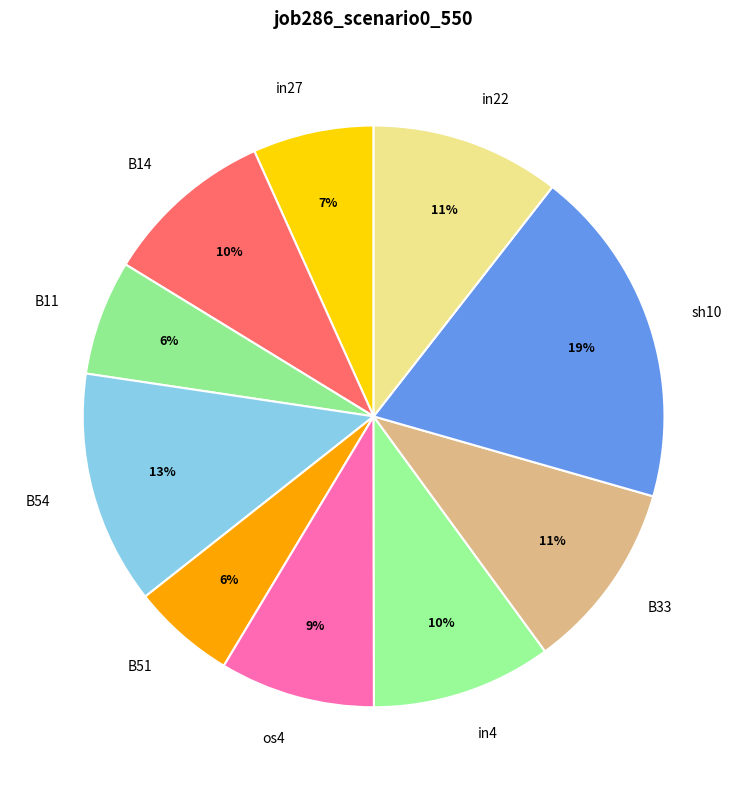

To the nearest percent, what is the average slice percentage?

10%